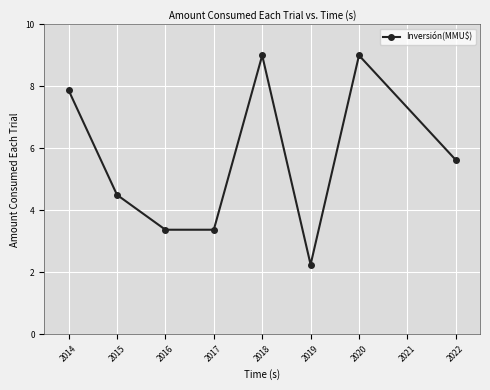

Where is the first local maximum?

2018